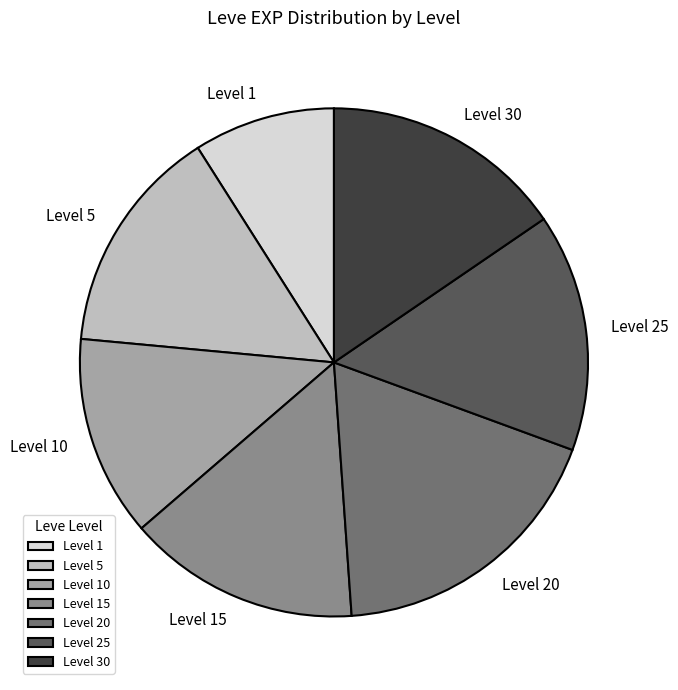

Is the sum of Level 25 and Level 15 greater than half?

No